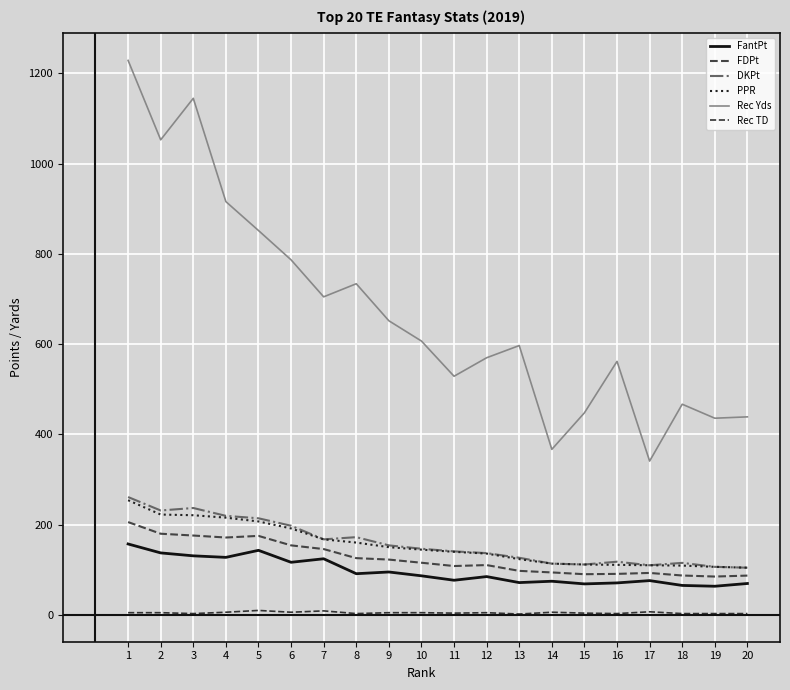

How many series are shown in this chart?

6